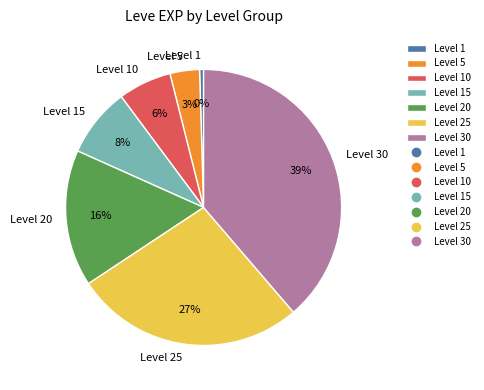

Does any single category account for the majority?

No